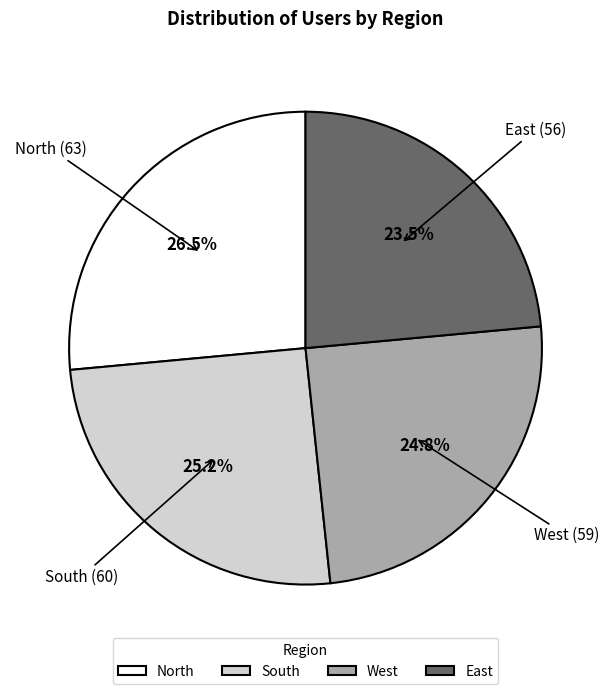

Does any single category account for the majority?

No